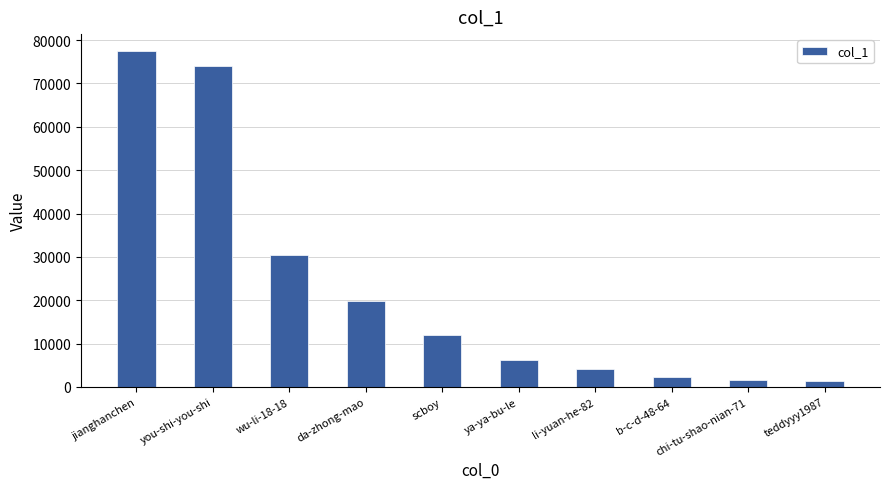

How many series are shown in this chart?

1